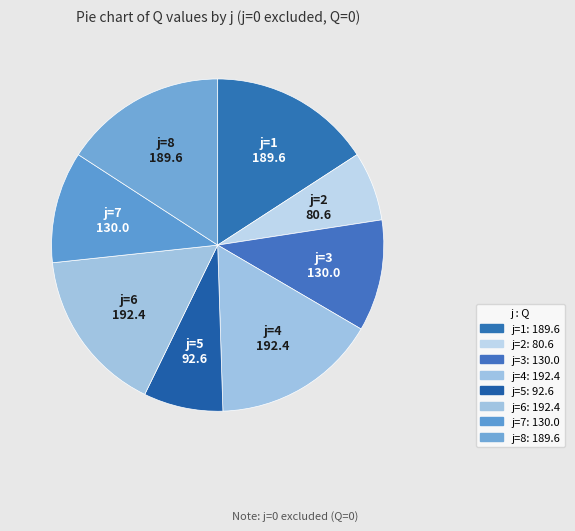

Which category has the smallest portion of the pie?

2